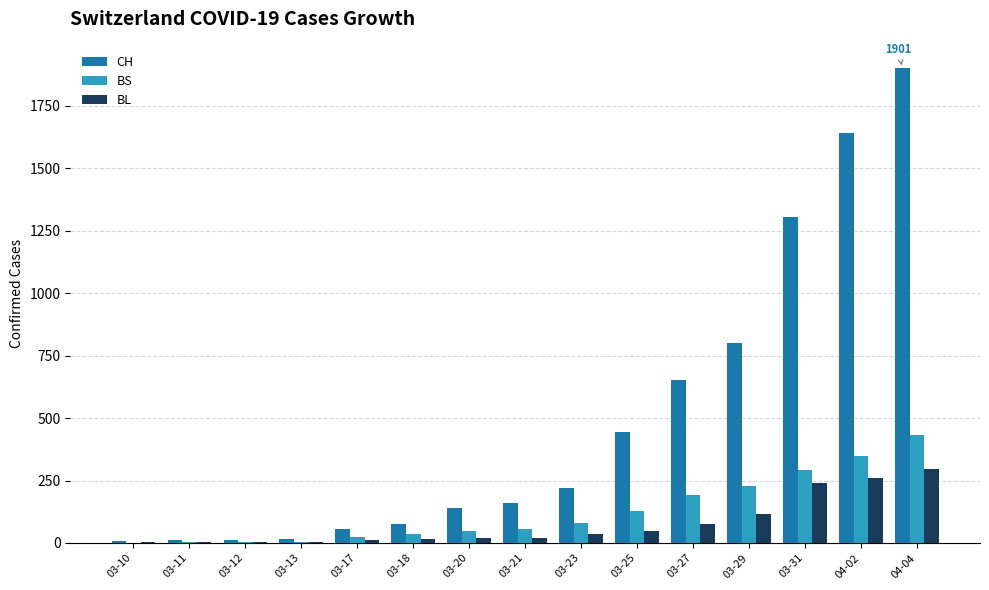

Which label corresponds to the largest value in the chart?

04-04